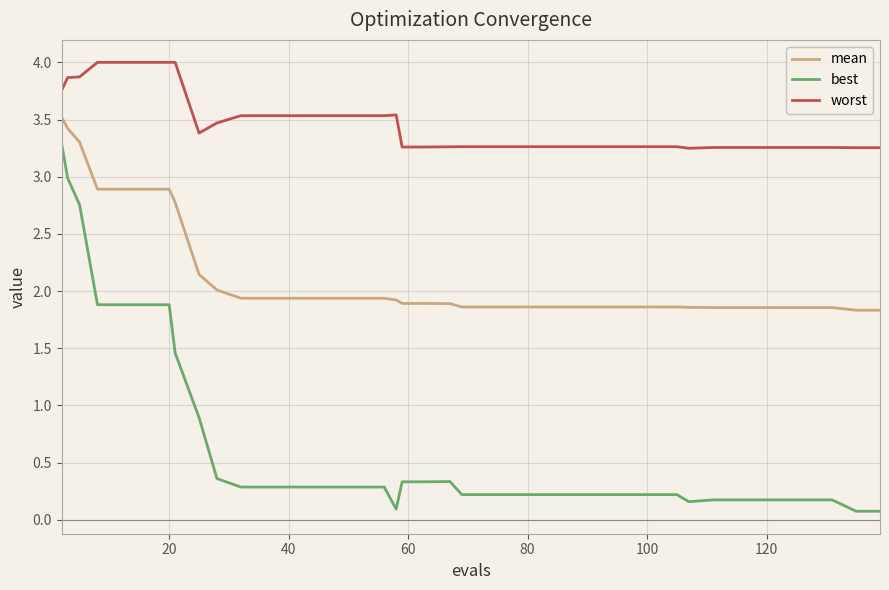

Which series has the largest total across all categories?

worst